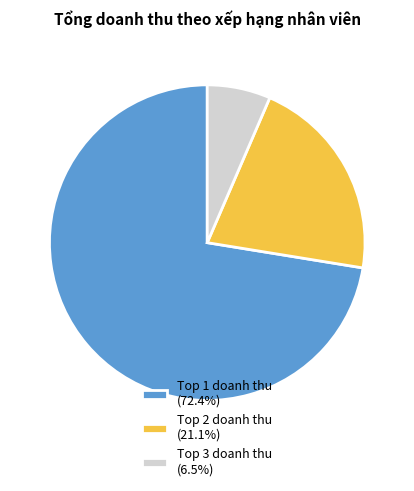

Does any single category account for the majority?

Yes